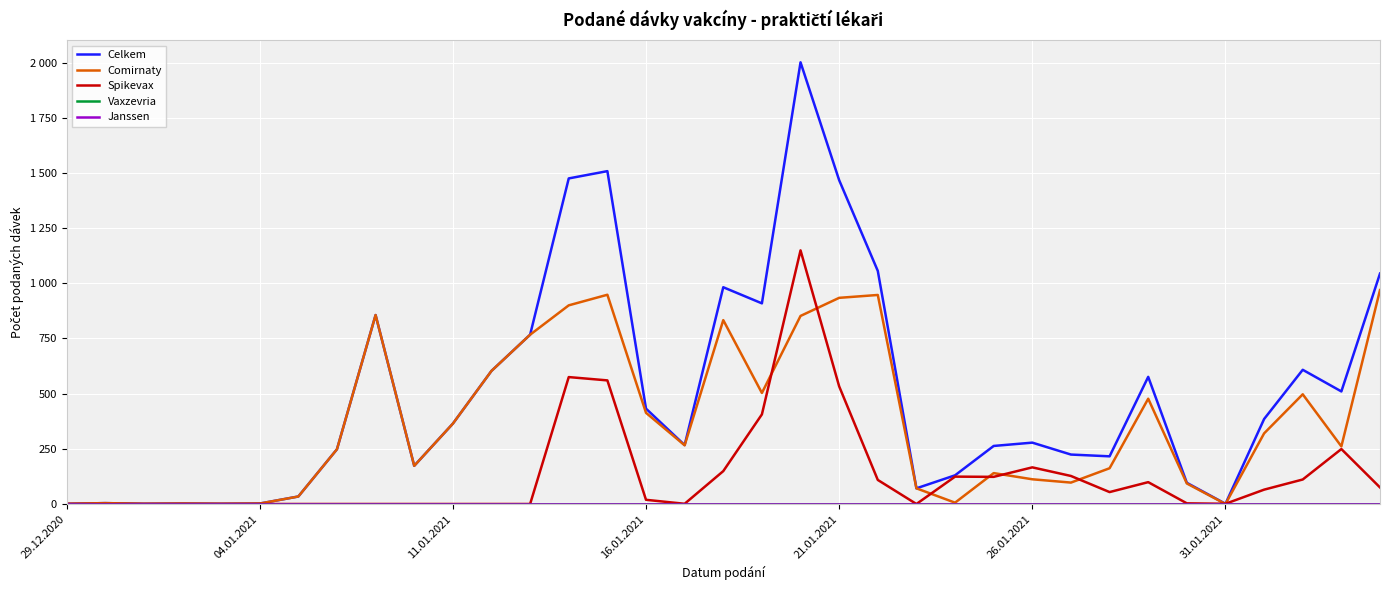

Is this an area chart (filled region under the line)?

No